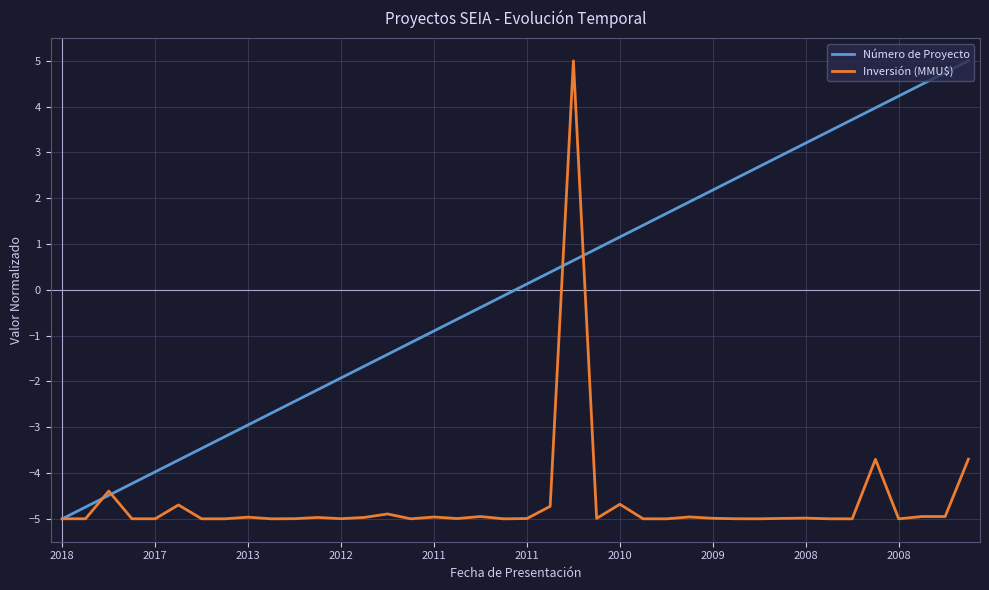

What is the smallest value displayed?

-5.0